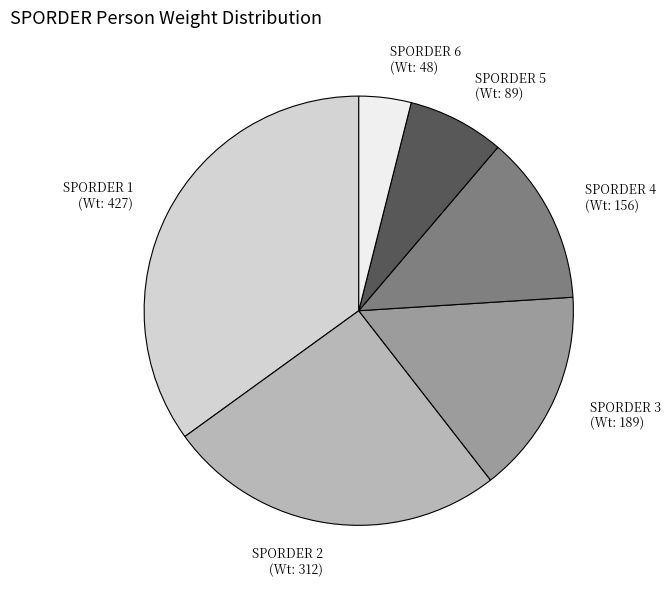

How many slices are in this pie chart?

6